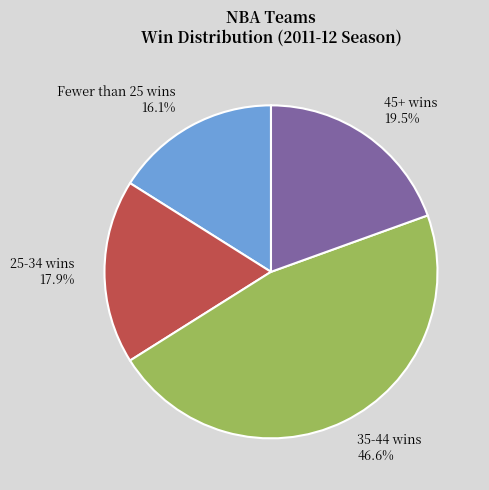

What is the ratio of the value at Fewer than 25 wins to the value at 45+ wins?

0.8